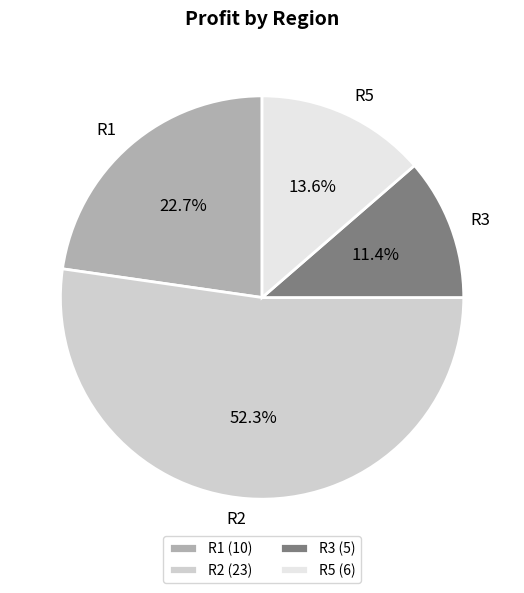

The R3 slice represents 11% of the pie. True or false?

True